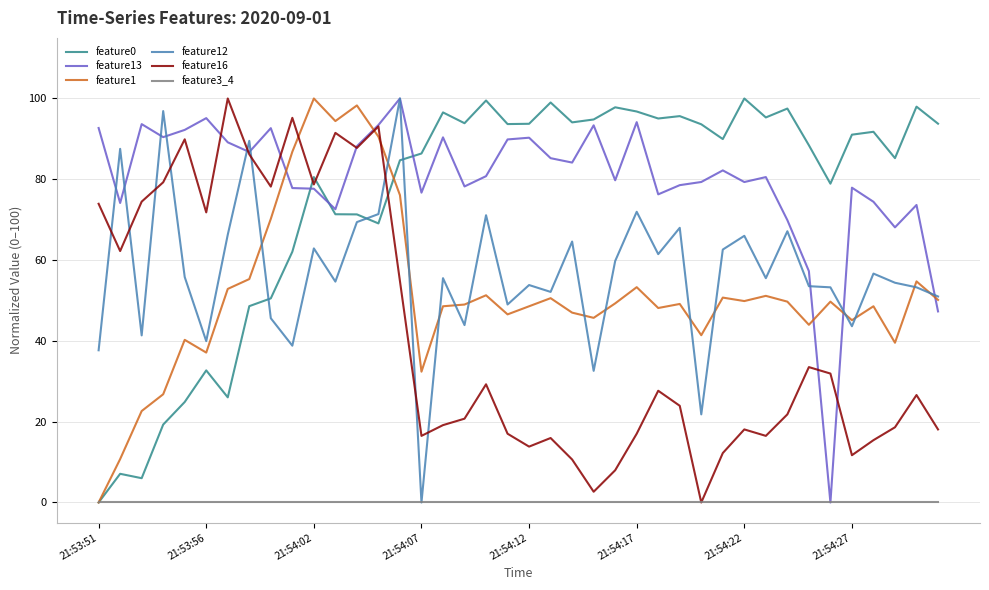

How many lines are shown in the chart?

6